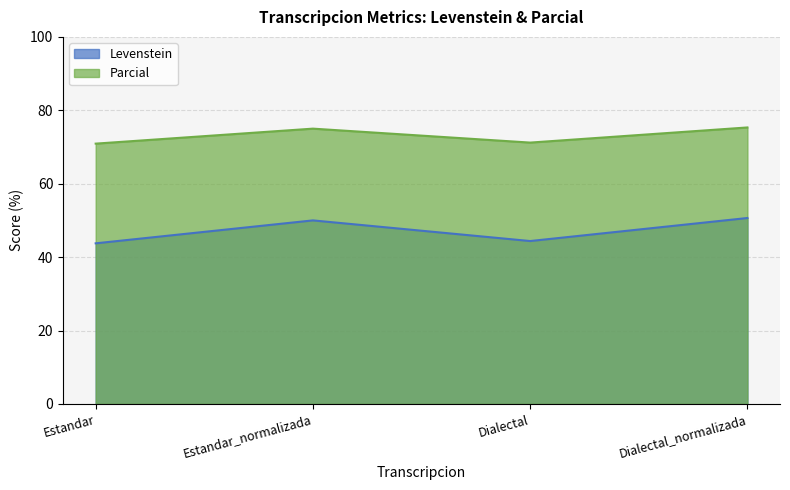

True or false: Parcial has more than 0 interior local peaks.

True